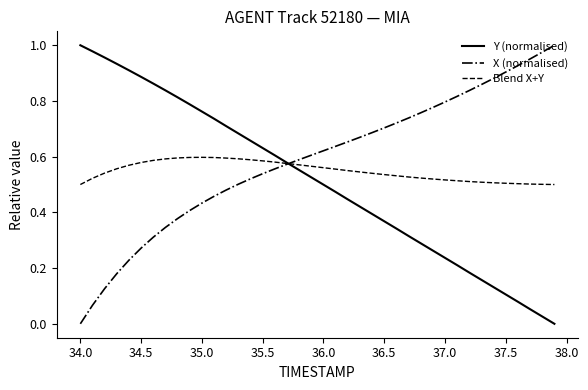

List the series in order of their overall mean, lowest first.

Y (normalised), Blend X+Y, X (normalised)